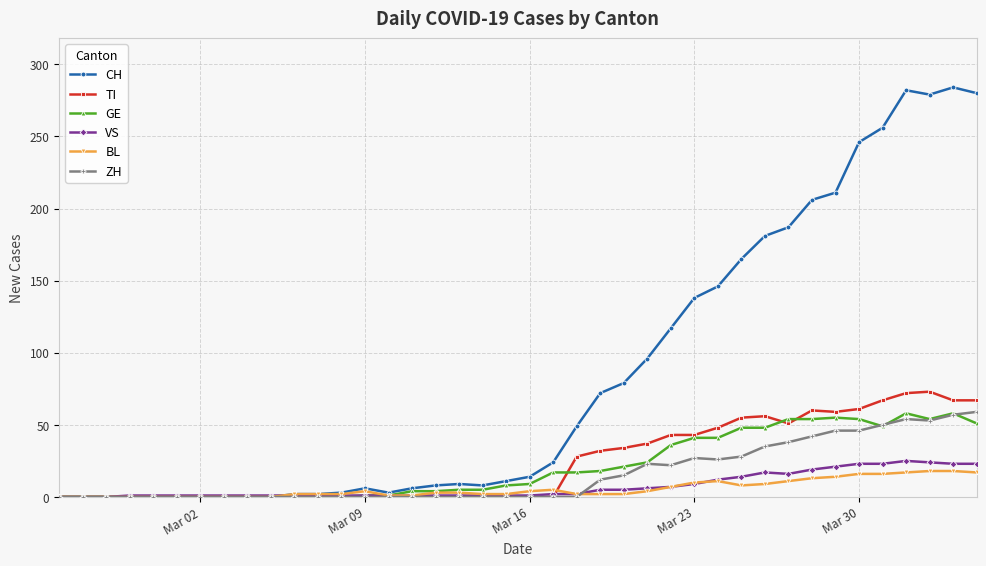

What is the greatest value displayed?

284